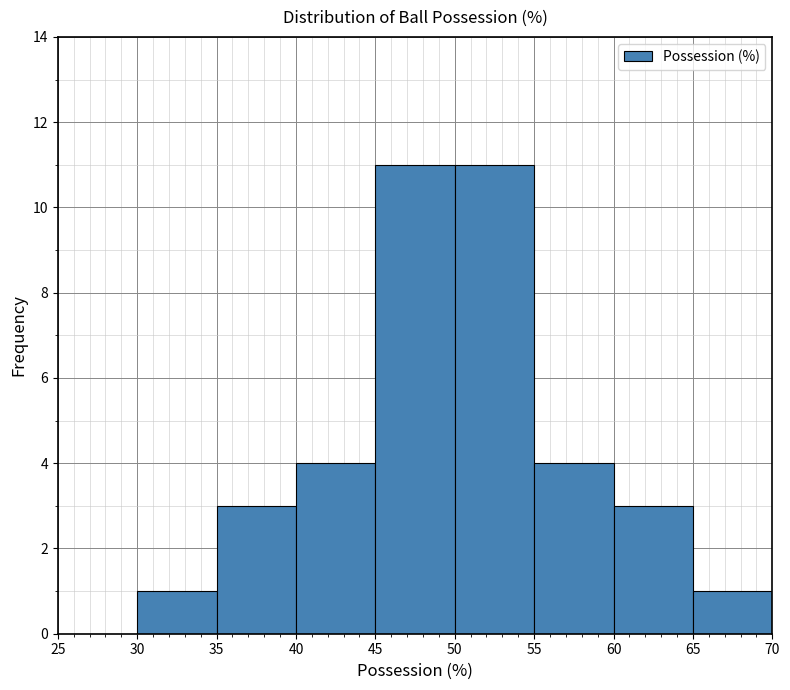

Reading left to right, list every bar in this chart as the range it spans on the x-axis followed by its height. The values are not printed on the chart, so give them approximately, as read against the axis.

25 to 30: 0
30 to 35: 1
35 to 40: 3
40 to 45: 4
45 to 50: 11
50 to 55: 11
55 to 60: 4
60 to 65: 3
65 to 70: 1